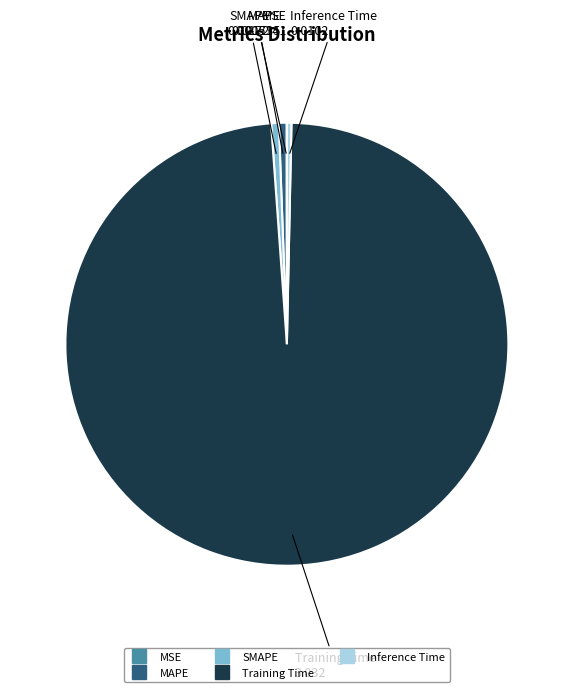

Is the sum of MAPE and SMAPE greater than half?

No